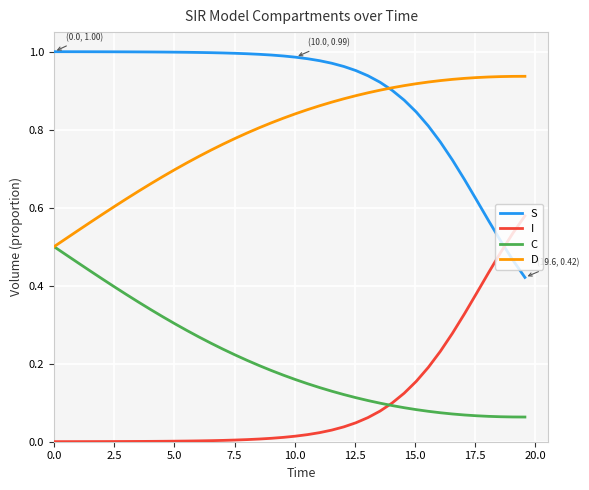

True or false: I and D intersect in this chart.

False